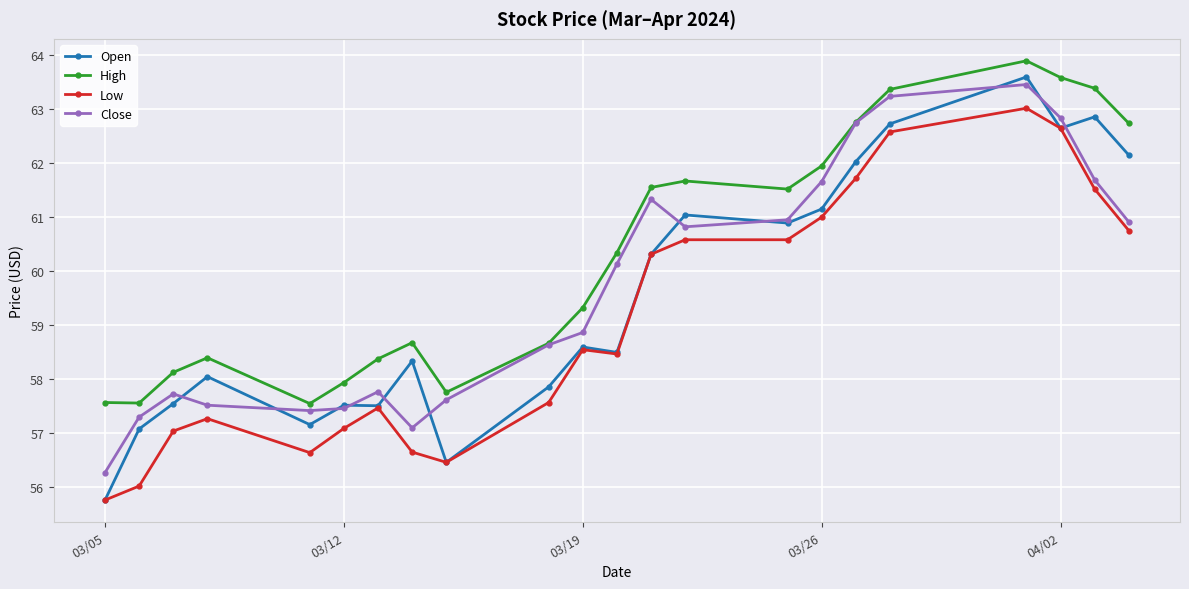

Which series has the largest range (max minus min)?

Open